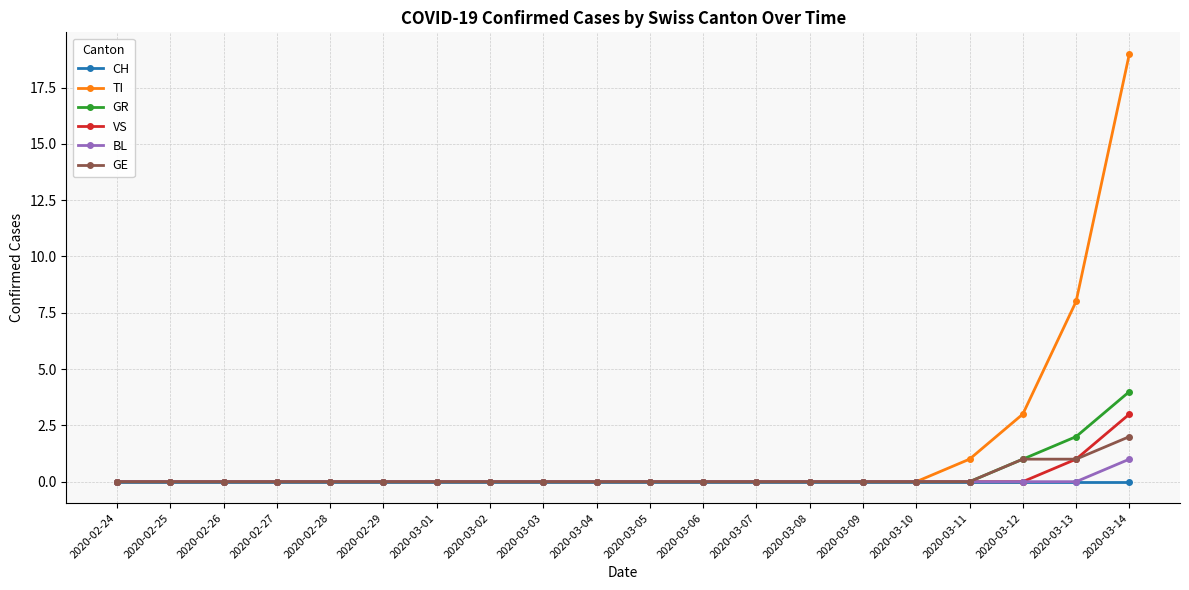

Rank the series by their maximum value, from lowest to highest.

CH, BL, GE, VS, GR, TI